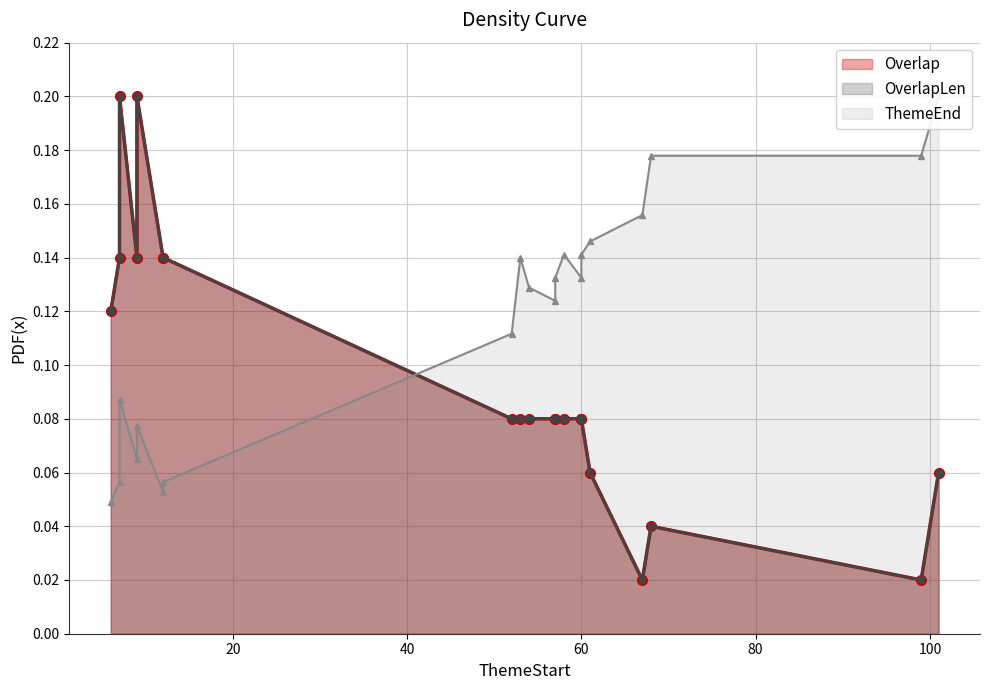

Does the chart display data point markers on the line(s)?

Yes